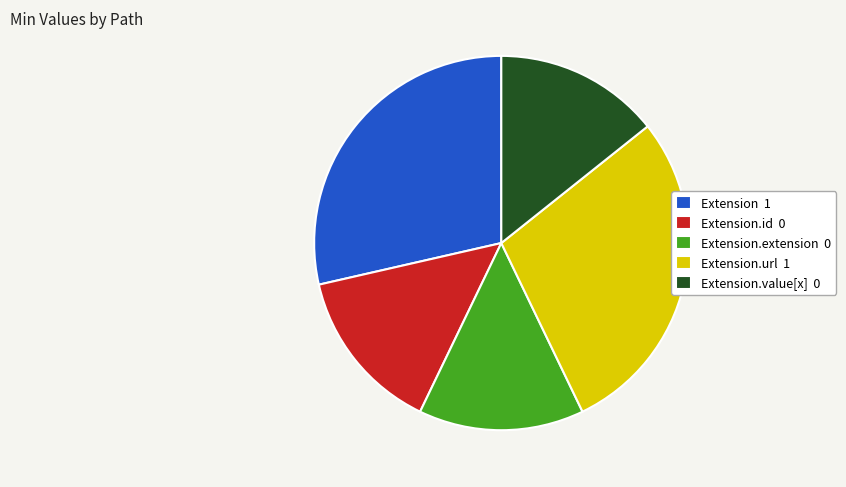

Which has a higher value, Extension.url 1 or Extension.id 0?

Extension.url 1